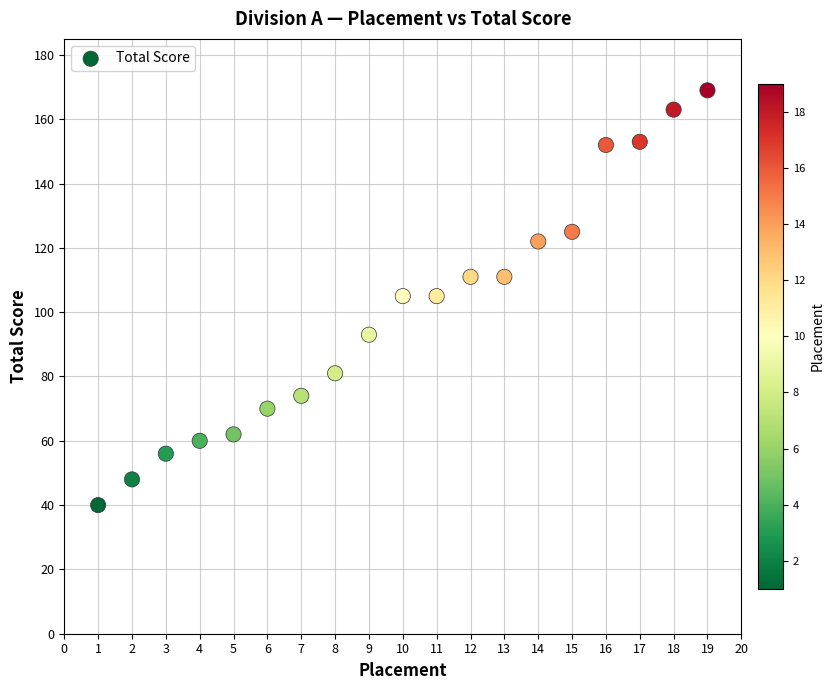

What is the range of Y values (max minus min)?

129